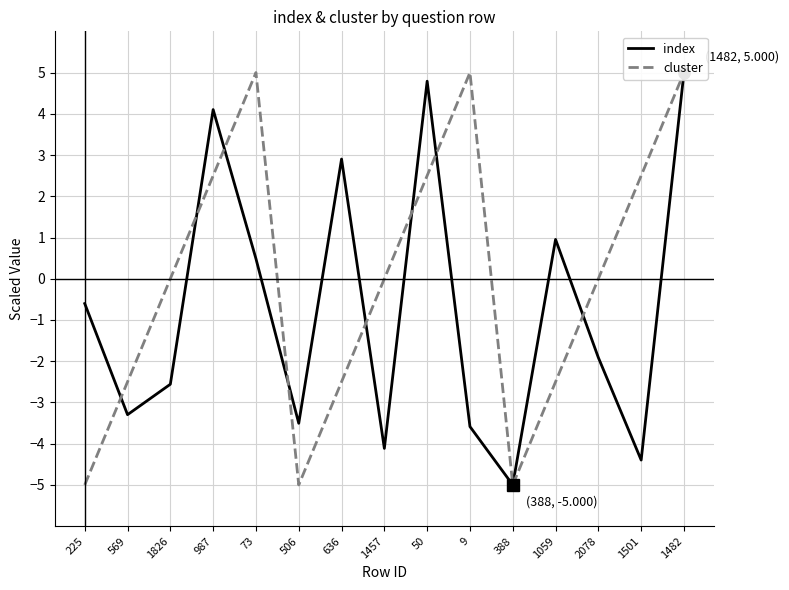

How many lines are shown in the chart?

2